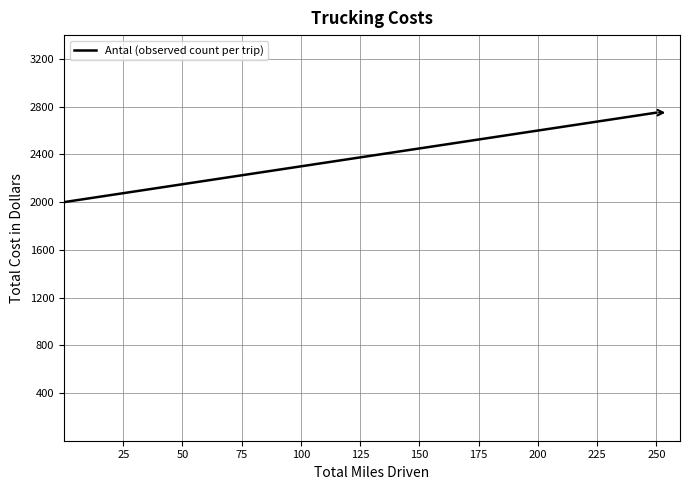

How many values are below 2375?

5